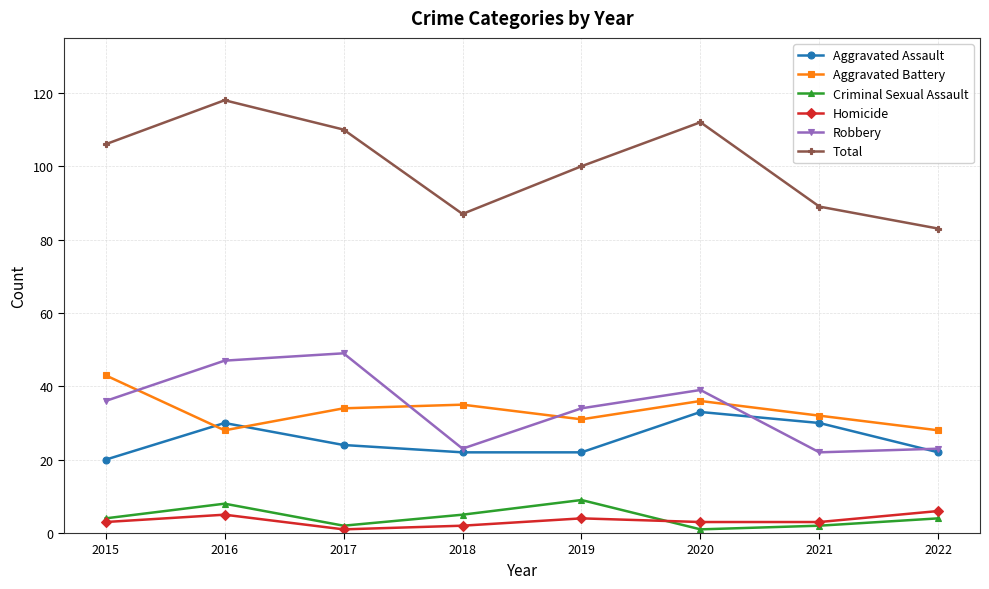

What is the value of the Total point at the 3rd from the left?

110